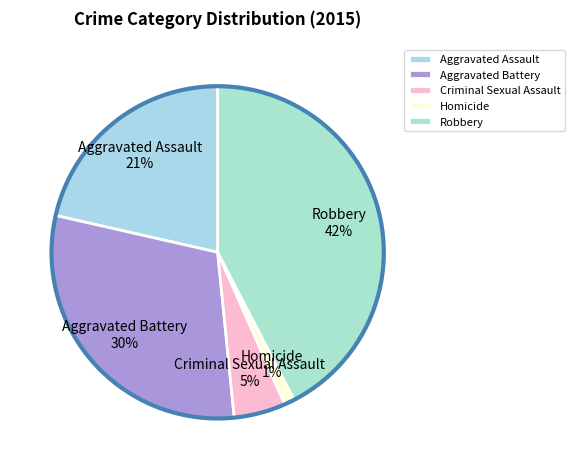

How many slices are in this pie chart?

5